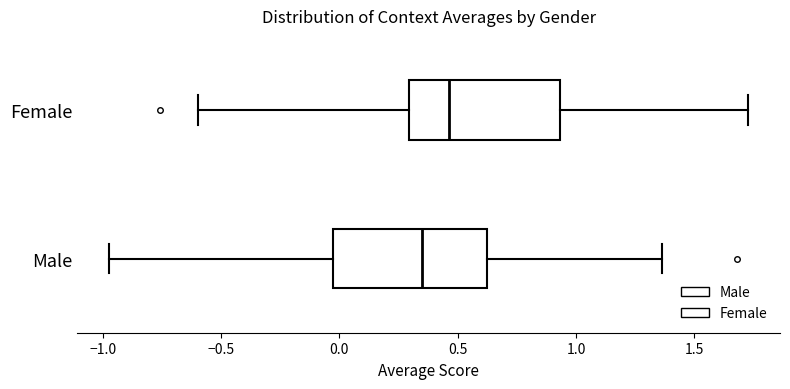

Where does the left whisker of the box for Male end on the x-axis? The values are not printed on the chart, so give them approximately, as read against the axis.

-0.95